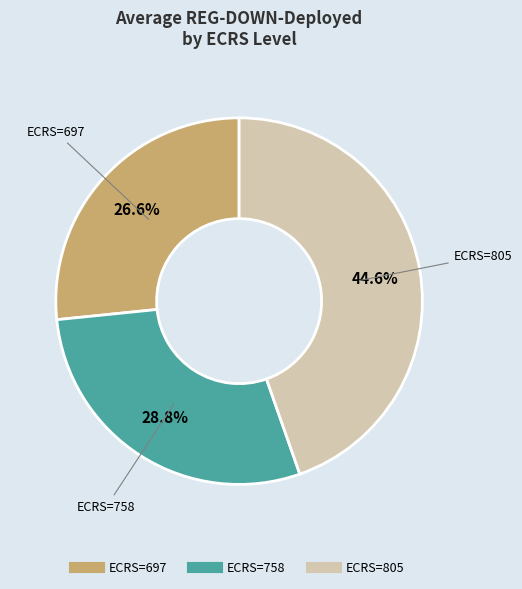

Is there any slice that represents more than half of the pie?

No